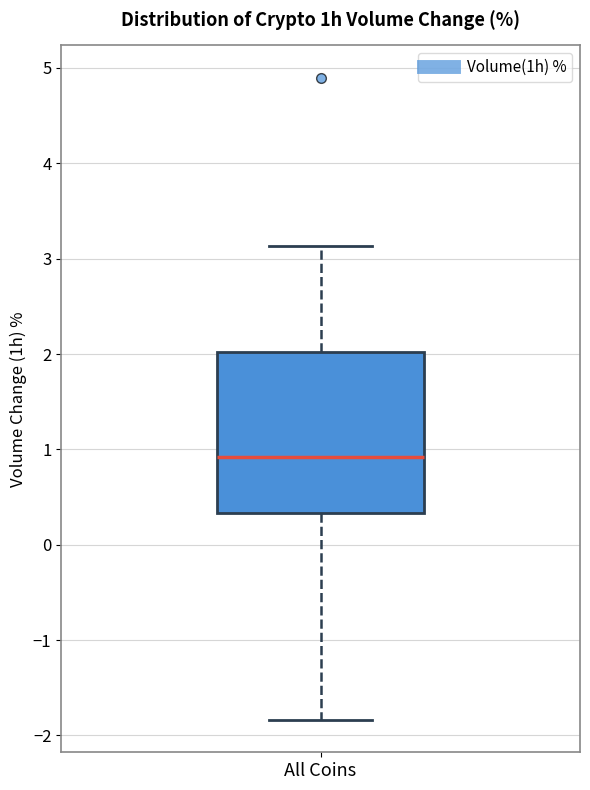

Where does the upper whisker of the box for All Coins end on the y-axis? The values are not printed on the chart, so give them approximately, as read against the axis.

3.1